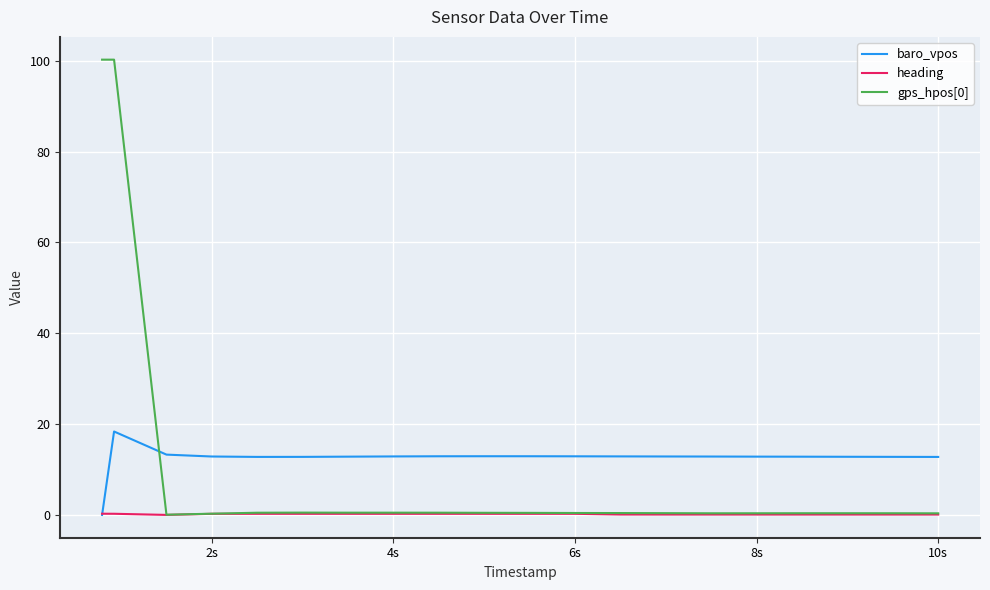

How many series are shown in this chart?

3